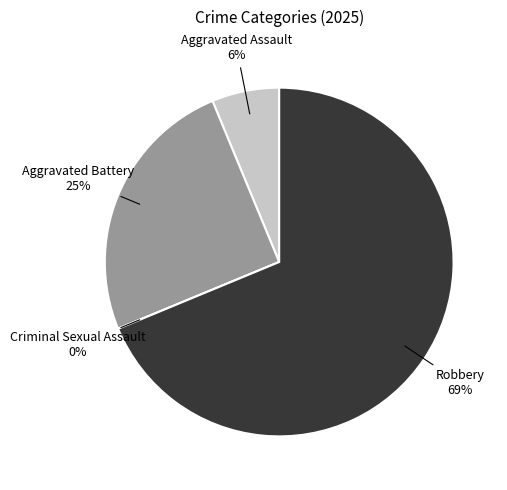

Which has a higher value, Robbery or Aggravated Battery?

Robbery